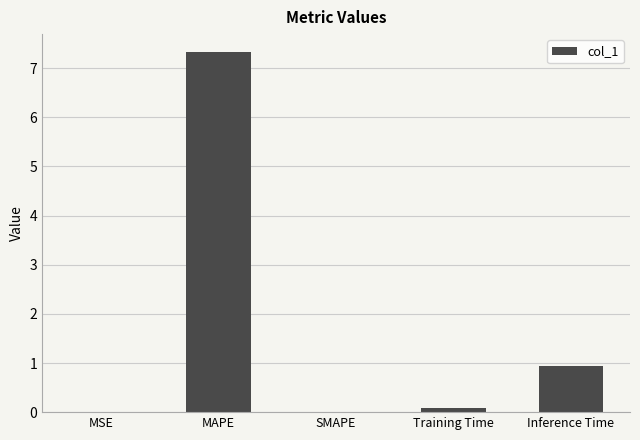

At which label is the value closest to 3?

Inference Time